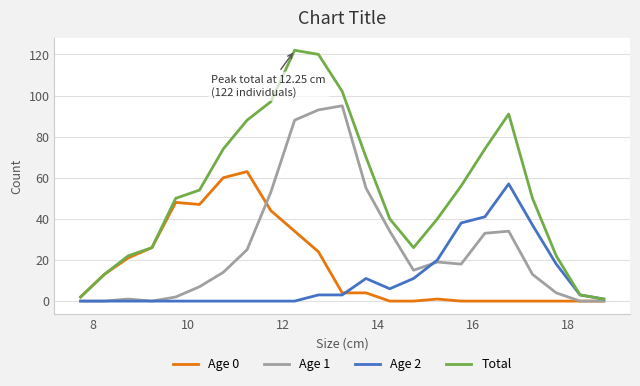

What is the greatest value displayed?

122